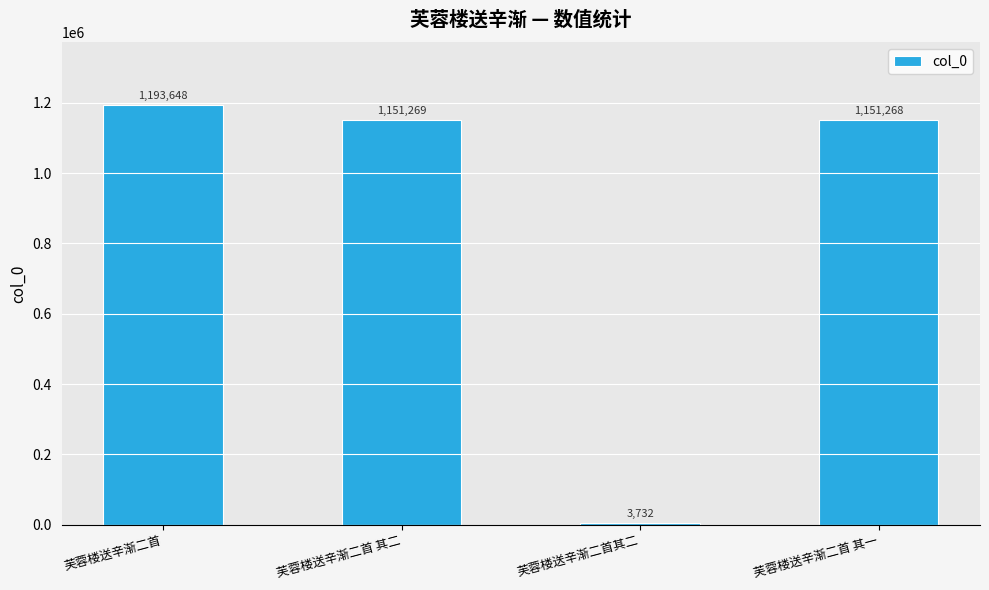

What is the change in value from 芙蓉楼送辛渐二首 to 芙蓉楼送辛渐二首其二?

-1189916